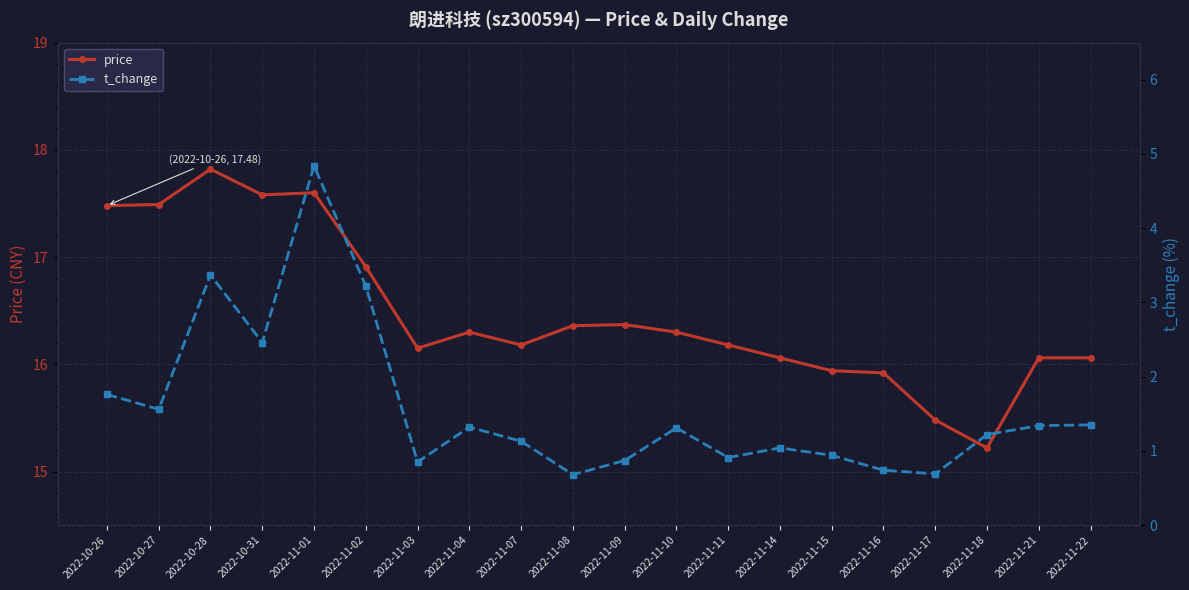

Is the value of price at 2022-11-08 greater than the value of t_change at 2022-10-26?

Yes